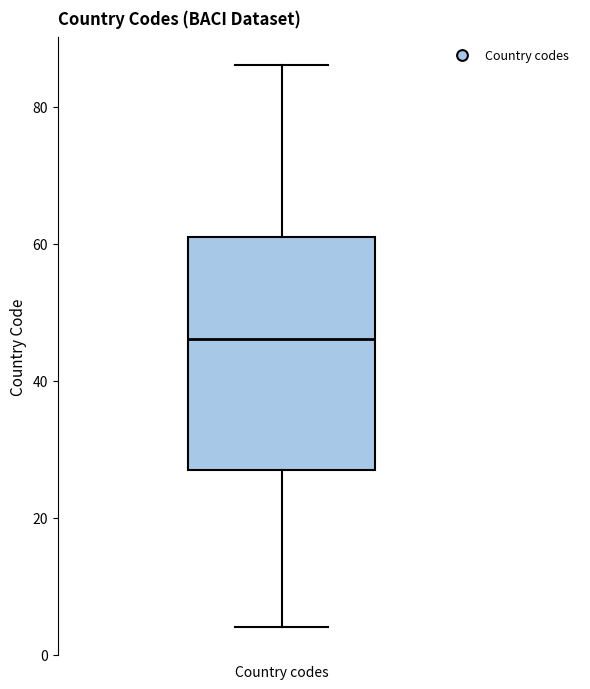

Transcribe this box plot: give where the median line is, the range the box spans, and where the two whiskers end, as read against the y-axis. The values are not printed on the chart, so give them approximately, as read against the axis.

median 46, box 28 to 62, whiskers 4 to 86